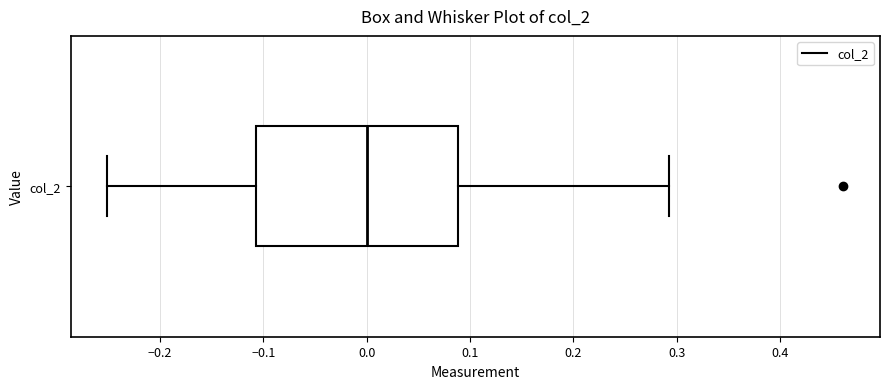

Where does the left whisker of the box for col_2 end on the x-axis? The values are not printed on the chart, so give them approximately, as read against the axis.

-0.25